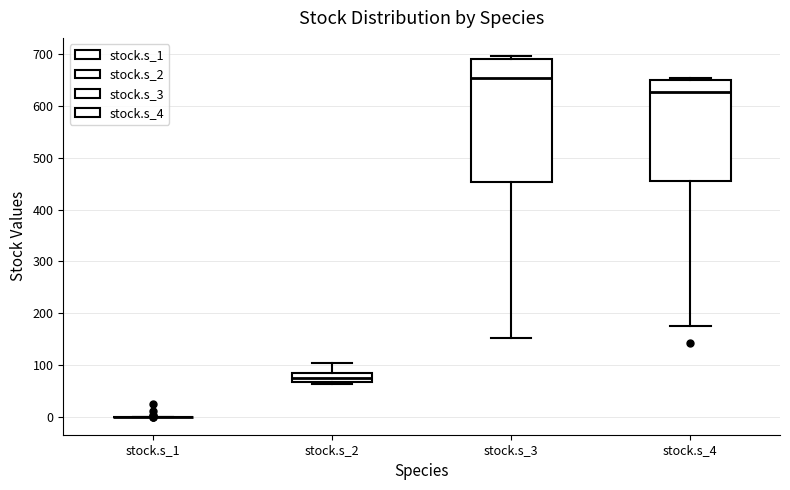

Reading left to right, read every box against the y-axis: the position of its median line, the range the box covers, and the ends of its whiskers. The values are not printed on the chart, so give them approximately, as read against the axis.

stock.s_1: box collapsed to a line at 0, whiskers 0 to 0
stock.s_2: median 70 (inside the box), box 70 to 80, whiskers 60 to 100
stock.s_3: median 660, box 450 to 690, whiskers 150 to 700
stock.s_4: median 630, box 460 to 650, whiskers 180 to 650 (just above the box's upper edge)